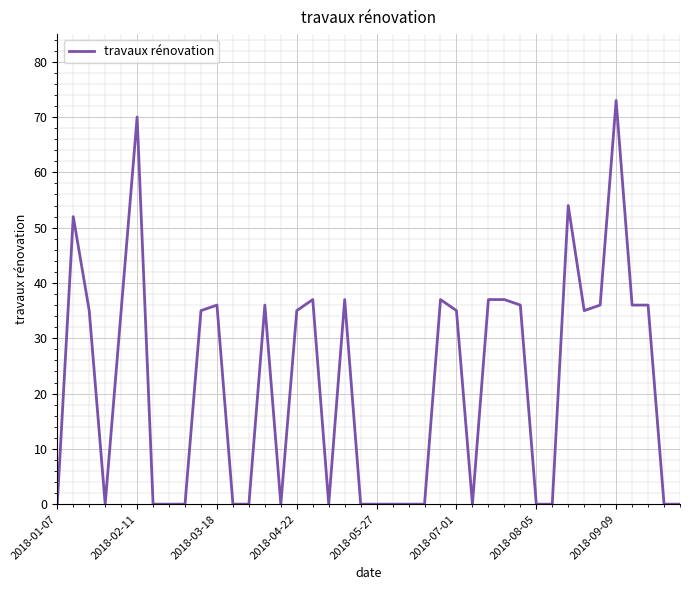

Does the chart have visible grid lines?

Yes